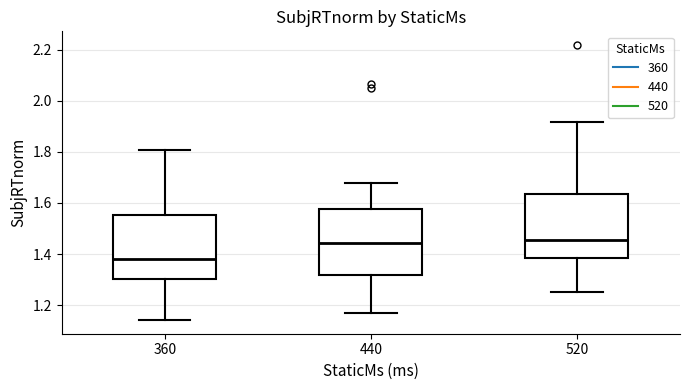

Reading left to right, read every box against the y-axis: the position of its median line, the range the box covers, and the ends of its whiskers. The values are not printed on the chart, so give them approximately, as read against the axis.

360: median 1.38, box 1.30 to 1.56, whiskers 1.14 to 1.80
440: median 1.44, box 1.32 to 1.58, whiskers 1.16 to 1.68
520: median 1.46, box 1.38 to 1.64, whiskers 1.26 to 1.92